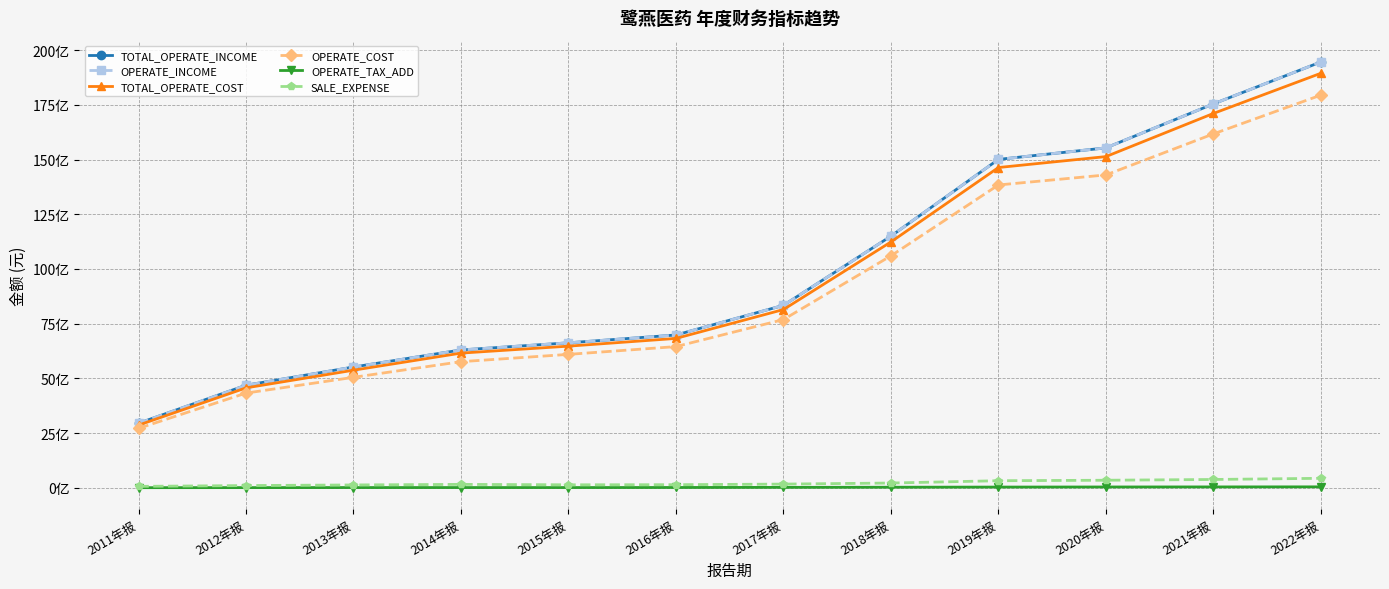

Which series has the largest total across all categories?

TOTAL_OPERATE_INCOME